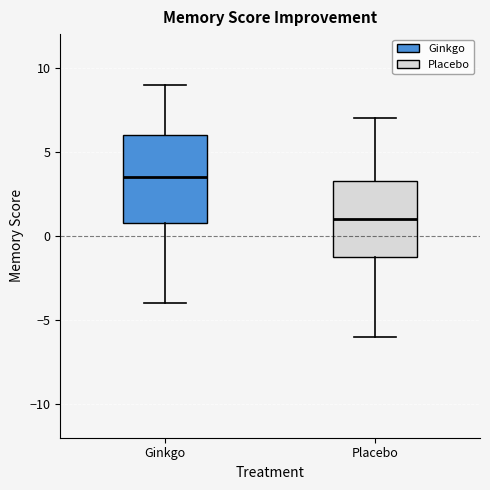

Reading left to right, transcribe this box plot: for each box, give where its median line is, the range the box spans, and where its two whiskers end, as read against the y-axis. The values are not printed on the chart, so give them approximately, as read against the axis.

Ginkgo: median 3.5, box 1.0 to 6.0, whiskers -4.0 to 9.0
Placebo: median 1.0, box -1.0 to 3.5, whiskers -6.0 to 7.0